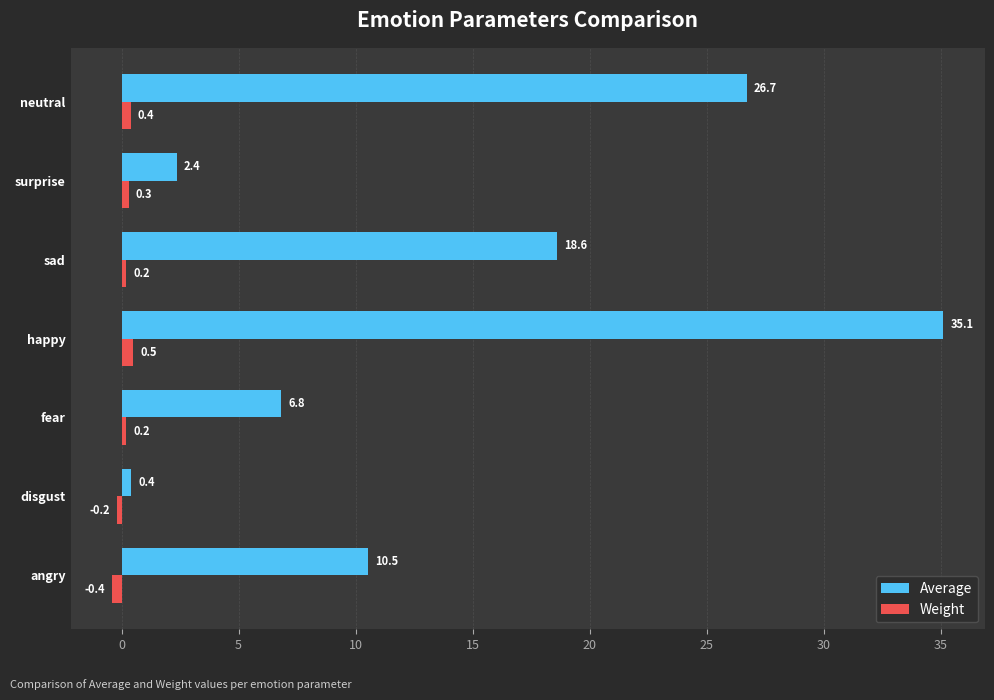

At which category is the sum across all series the highest?

happy